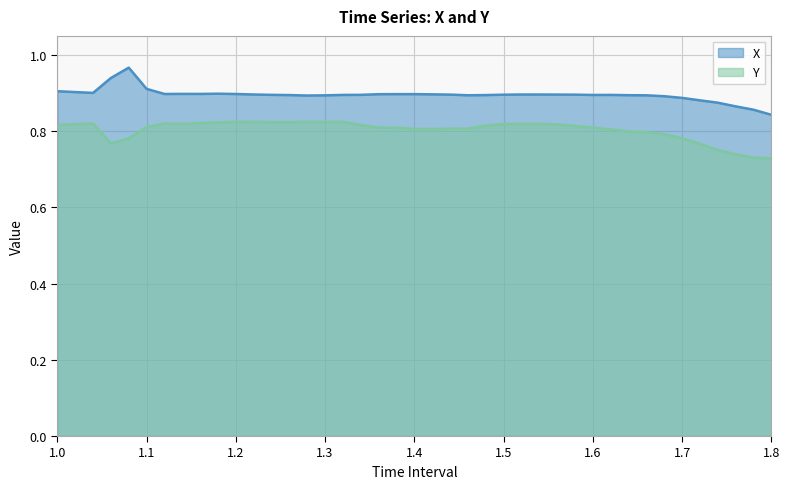

True or false: Y and X cross at least once.

False